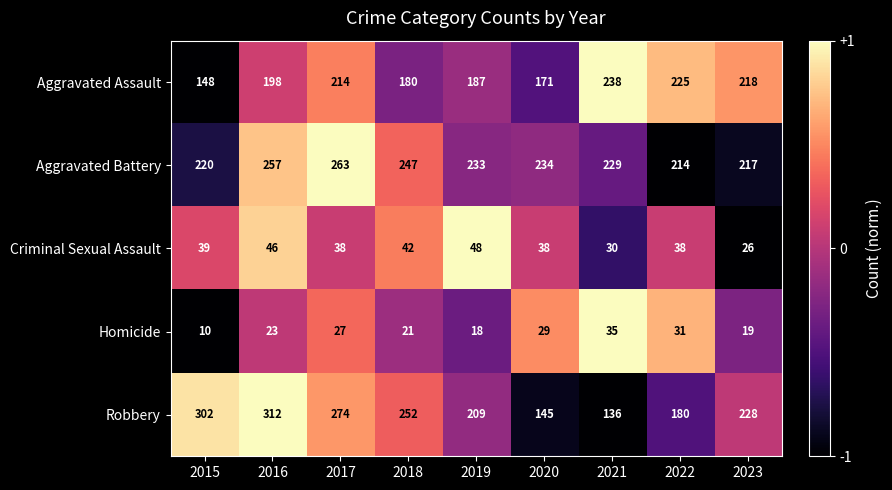

True or false: Criminal Sexual Assault has a value of 48 at 2019.

True